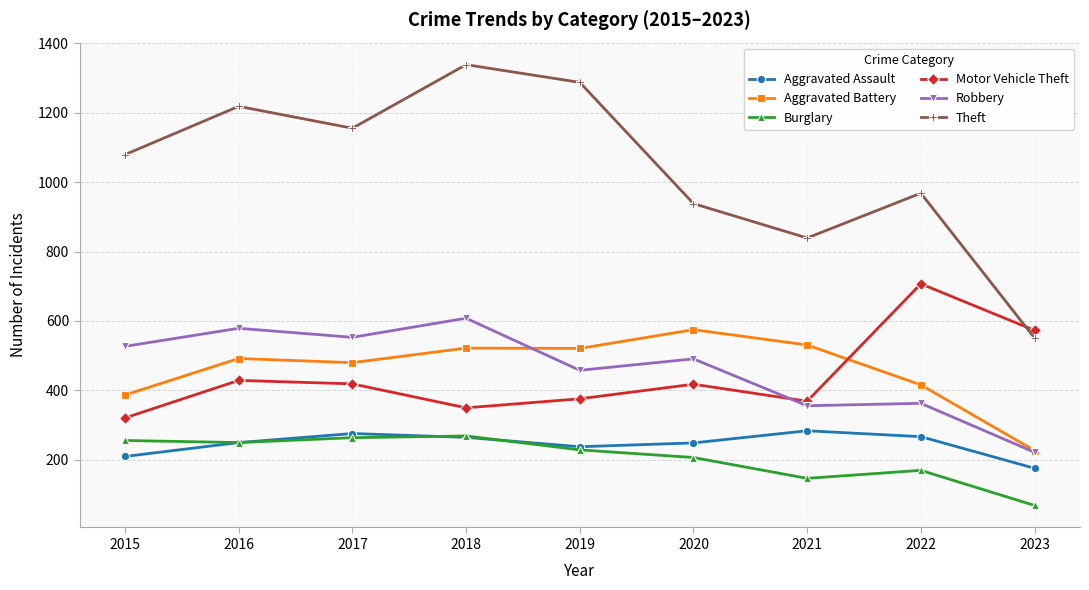

What is the approximate value of Burglary at 2019, to the nearest 50?

250